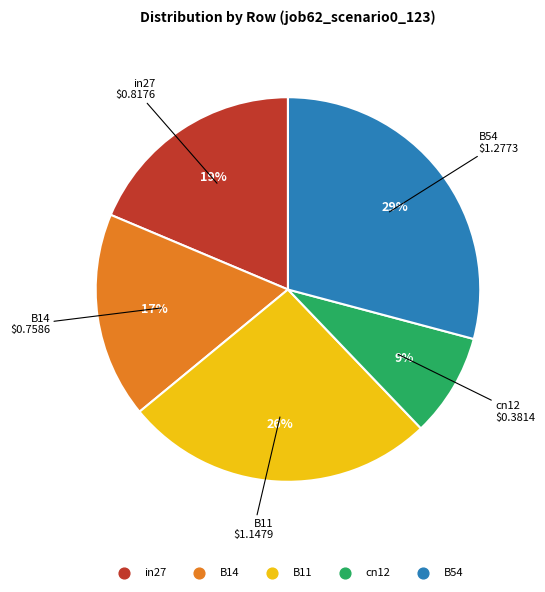

Rank the categories by value from highest to lowest.

B54, B11, in27, B14, cn12